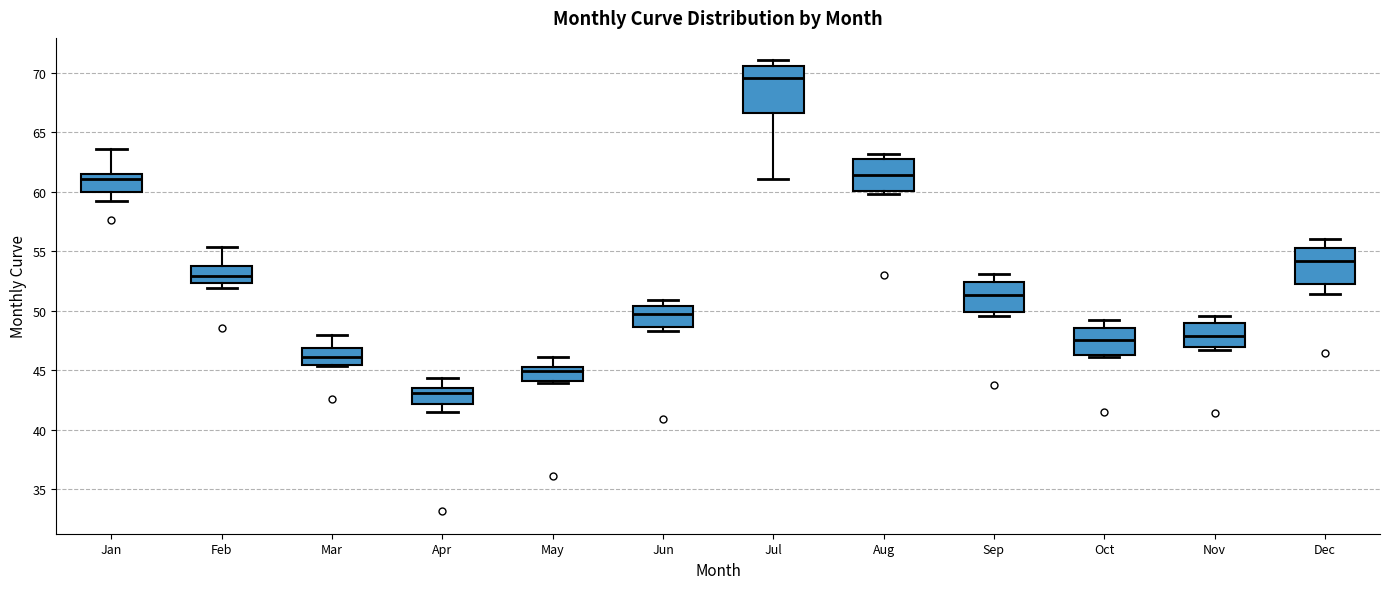

Where does the median line of the box for May sit on the y-axis? The values are not printed on the chart, so give them approximately, as read against the axis.

45.0